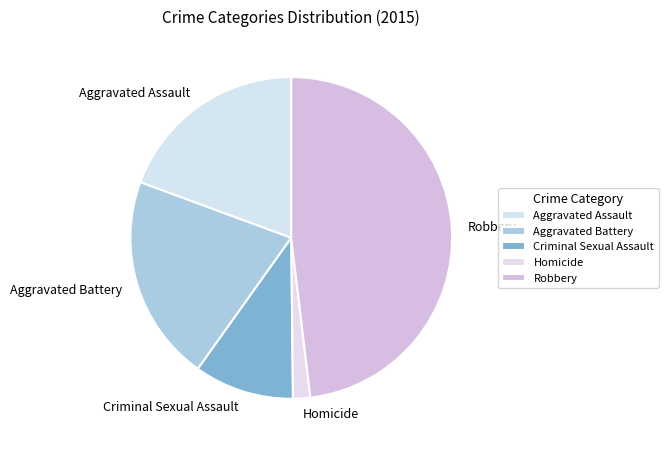

What is the ratio of the value at Robbery to the value at Criminal Sexual Assault?

4.8